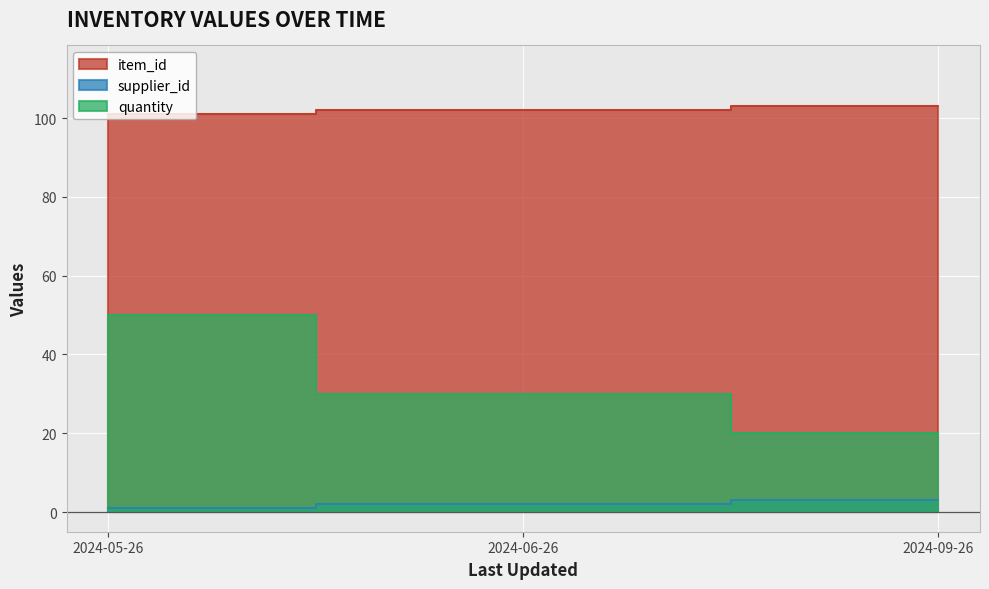

At which label is supplier_id closest to 2?

2024-06-26